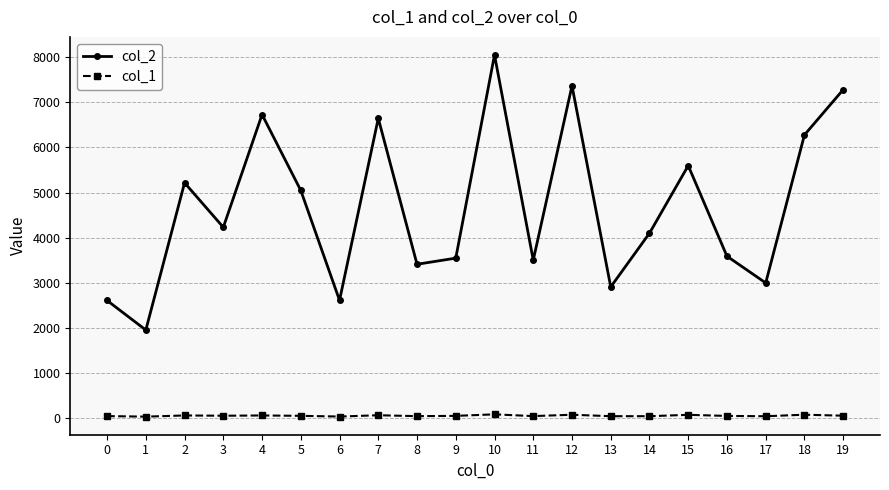

At which category is the sum across all series the highest?

10